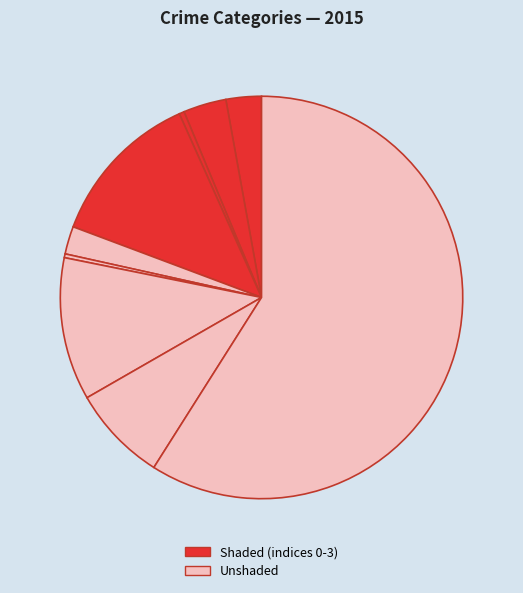

Count the number of slices in the pie.

9